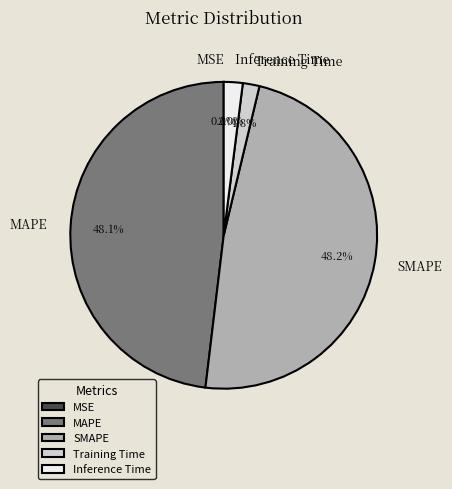

To the nearest percent, what portion does Inference Time represent?

2%